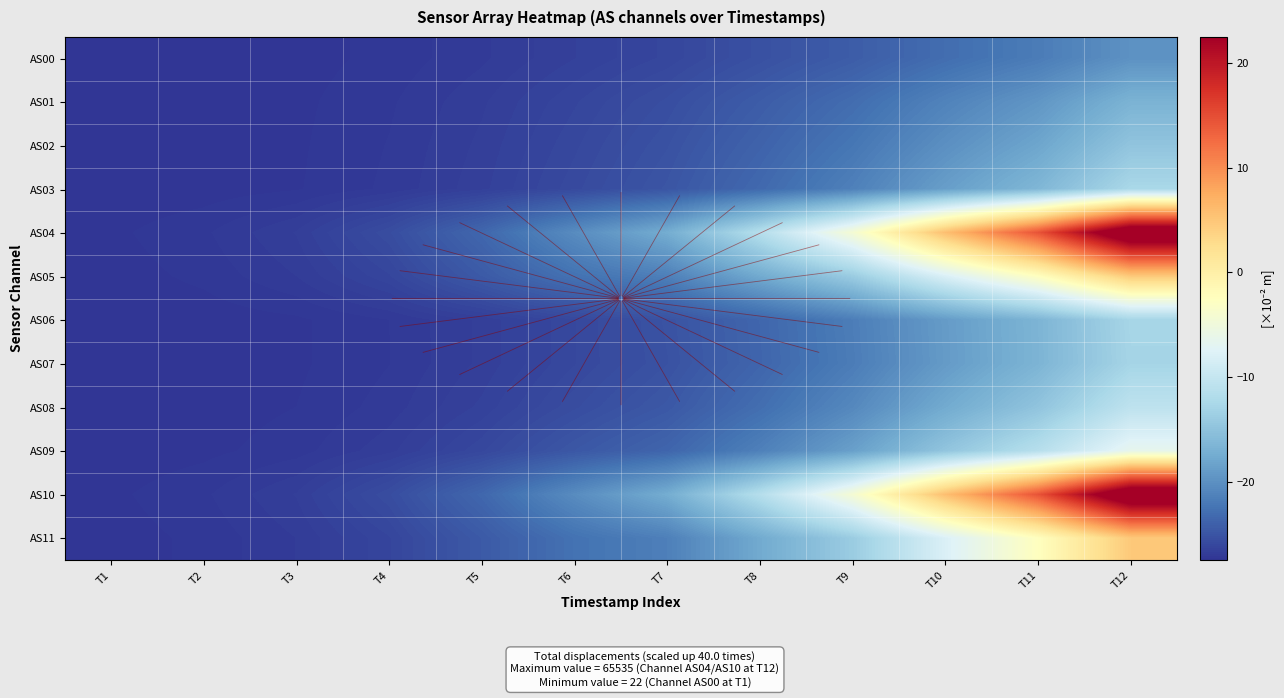

Between T6 and T3, which is larger?

T6